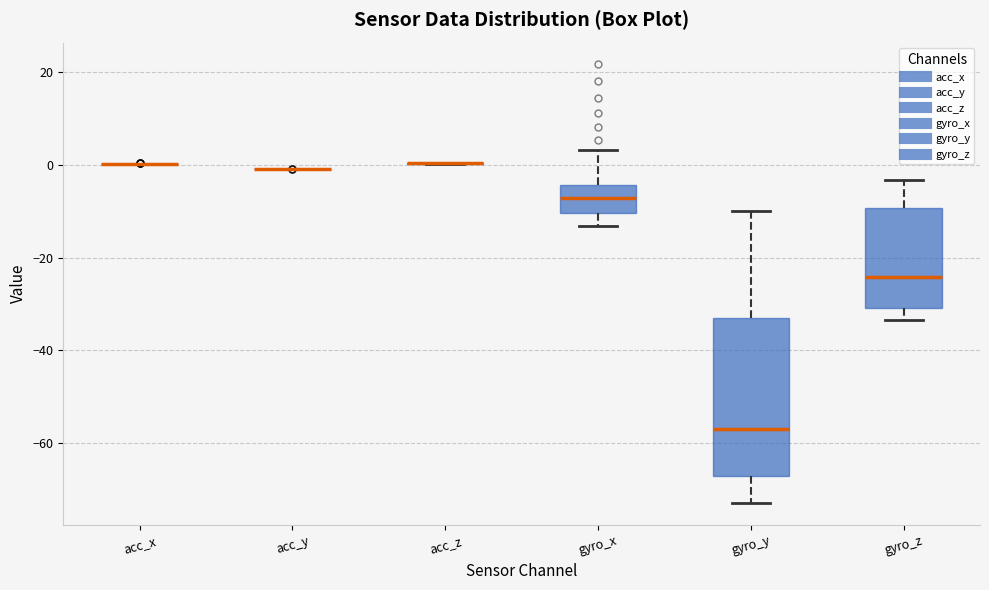

Reading left to right, read every box against the y-axis: the position of its median line, the range the box covers, and the ends of its whiskers. The values are not printed on the chart, so give them approximately, as read against the axis.

acc_x: box collapsed to a line at 0, whiskers 0 to 0
acc_y: box collapsed to a line at 0, whiskers 0 to 0
acc_z: box collapsed to a line at 0, whiskers 0 to 0
gyro_x: median -8, box -10 to -4, whiskers -14 to 4
gyro_y: median -56, box -66 to -34, whiskers -72 to -10
gyro_z: median -24, box -30 to -10, whiskers -34 to -4